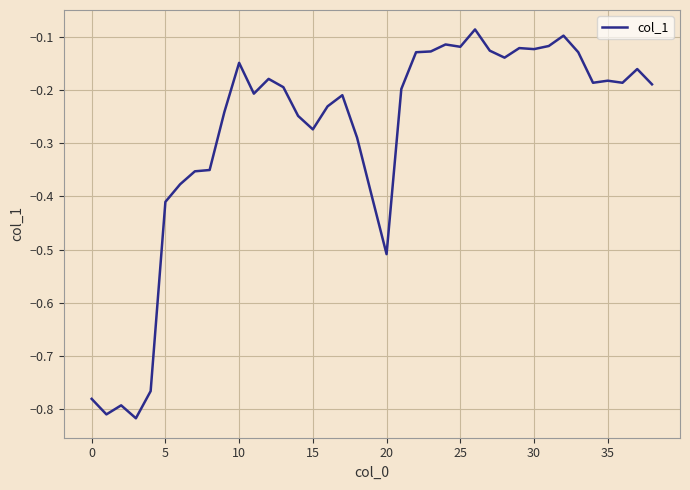

Reading right to left, extract all data points from this chart.

-0.2	-0.2	-0.2	-0.2	-0.2	-0.1	-0.1	-0.1	-0.1	-0.1	-0.1	-0.1	-0.1	-0.1	-0.1	-0.1	-0.1	-0.2	-0.5	-0.4	-0.3	-0.2	-0.2	-0.3	-0.2	-0.2	-0.2	-0.2	-0.1	-0.2	-0.4	-0.4	-0.4	-0.4	-0.8	-0.8	-0.8	-0.8	-0.8